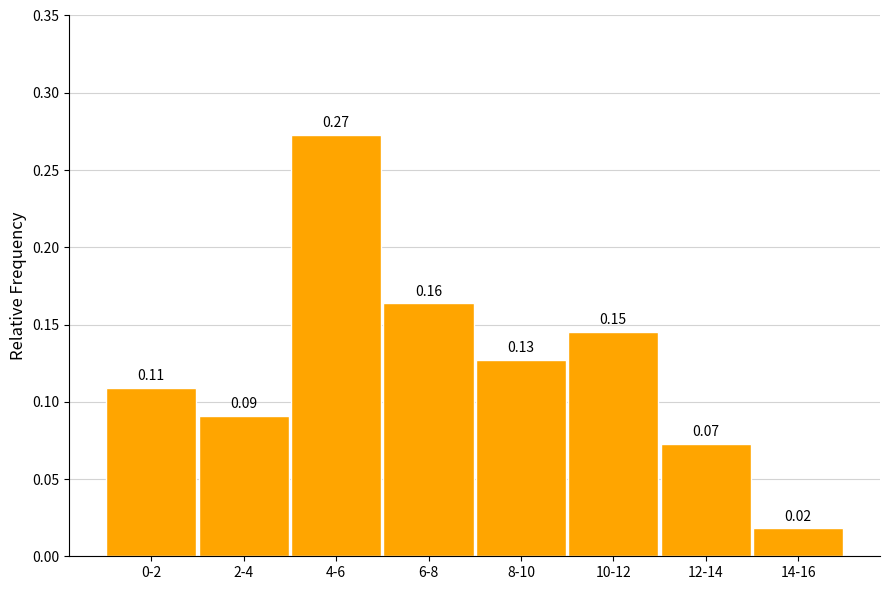

What is the change in value from 0-2 to 4-6?

+0.2